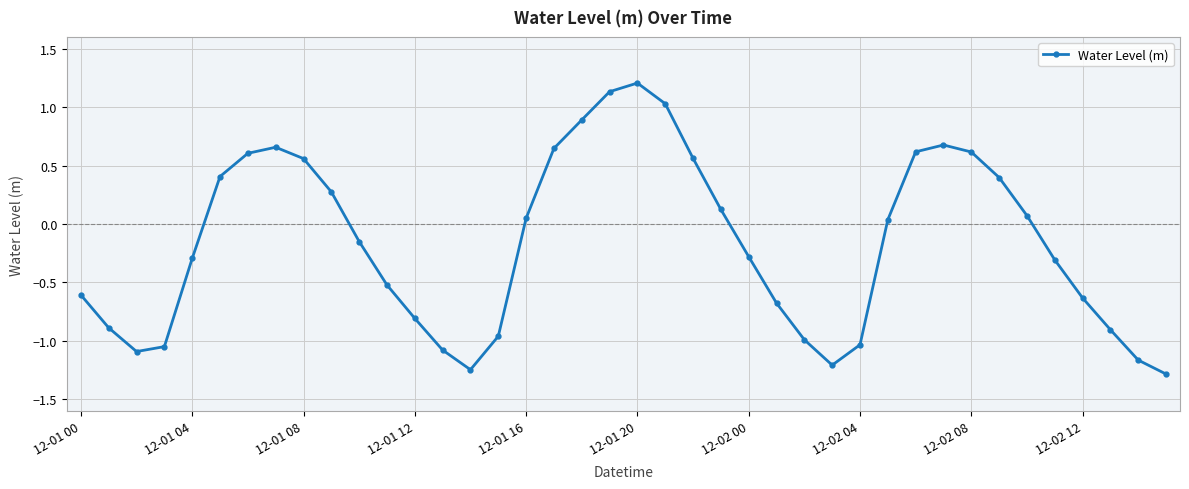

What is the minimum value shown in the chart?

-1.3